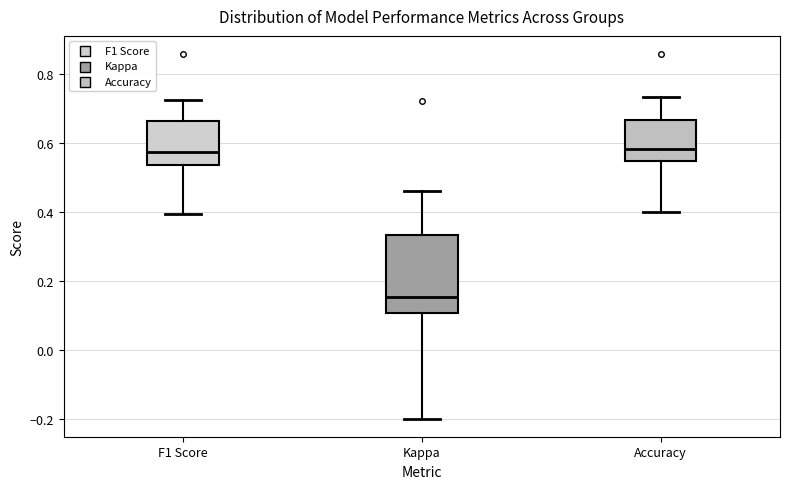

Comparing the boxes themselves (not the whiskers), which one is the tallest?

Kappa